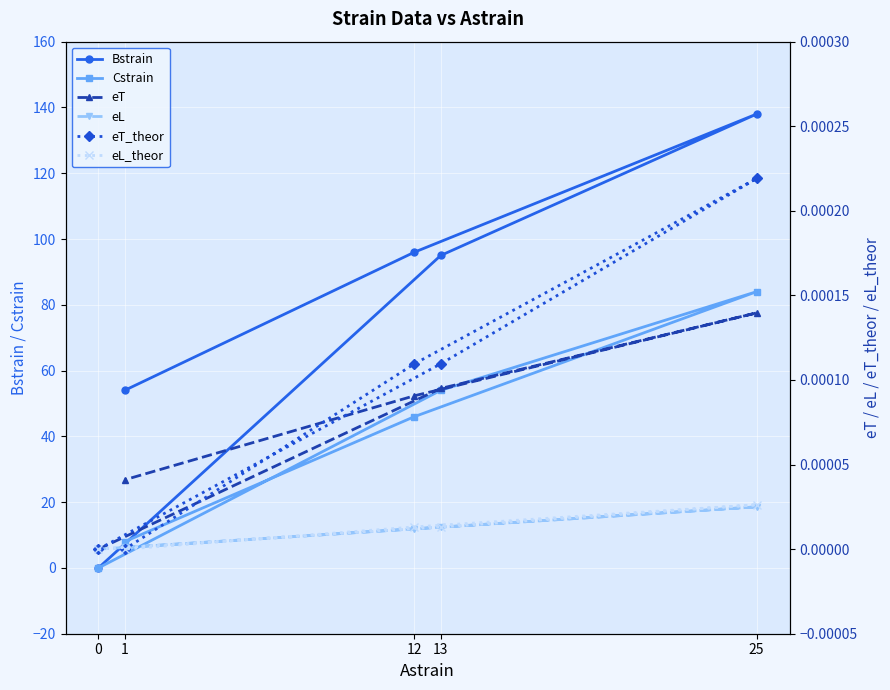

How many lines are shown in the chart?

6